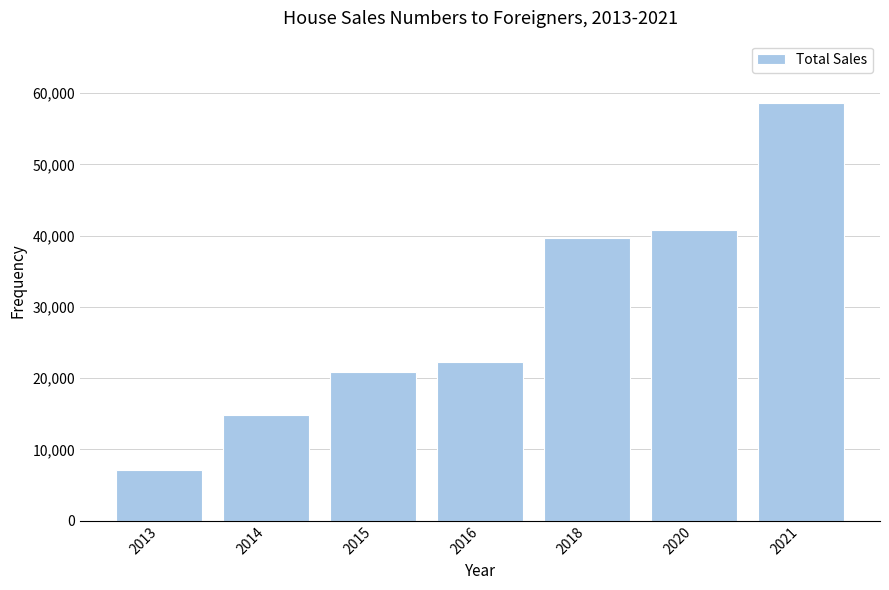

Reading left to right, what are all the values shown in this chart?

2013=7114	2014=14777	2015=20812	2016=22234	2018=39663	2020=40812	2021=58576